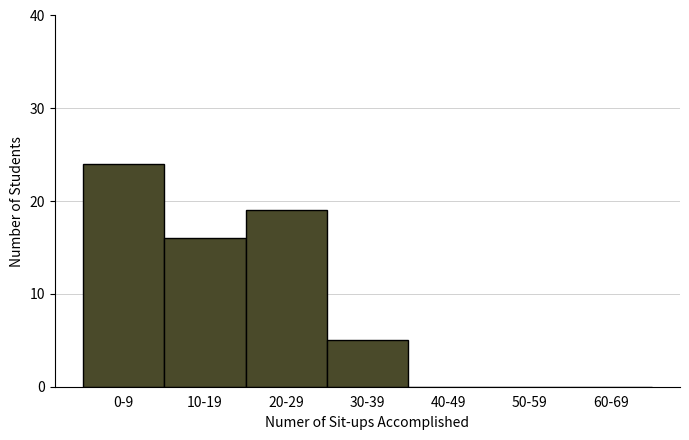

Reading left to right, extract all data points from this chart.

0-9=24	10-19=16	20-29=19	30-39=5	40-49=0	50-59=0	60-69=0